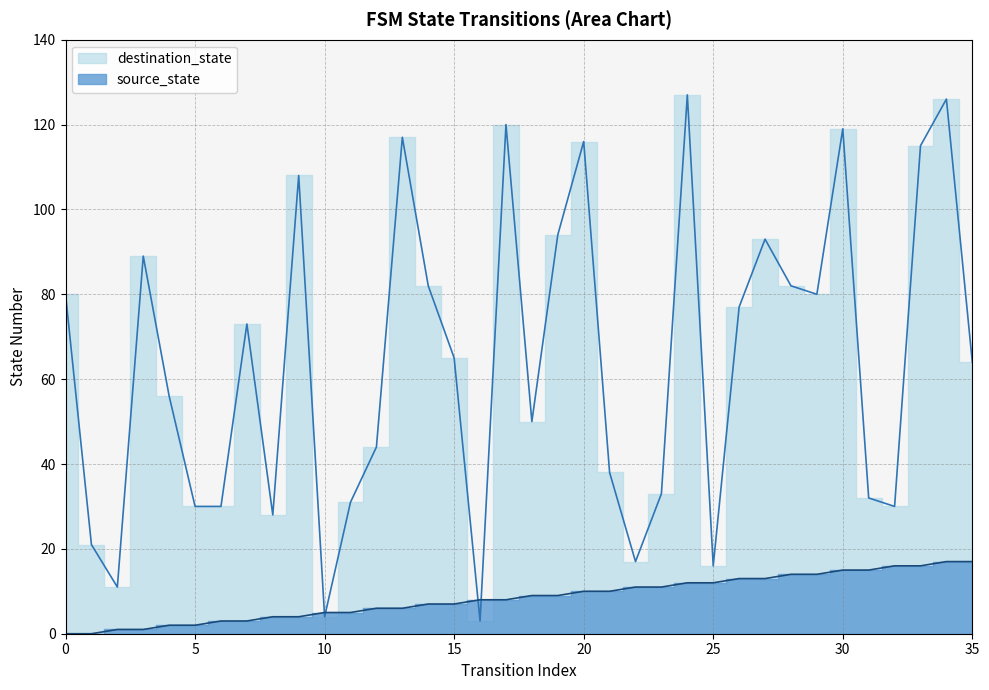

Where is the first local minimum for destination_state?

2